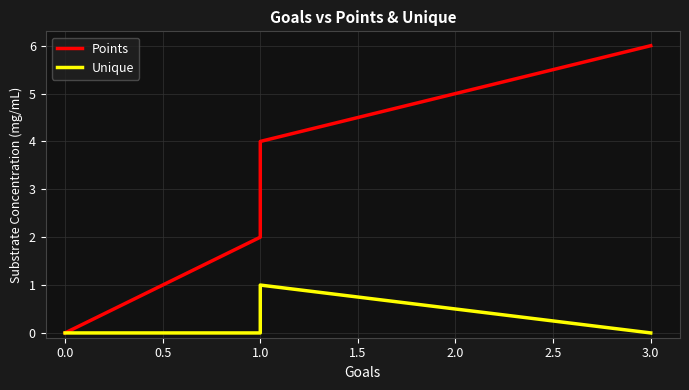

Rank the series by their maximum value, from lowest to highest.

Unique, Points